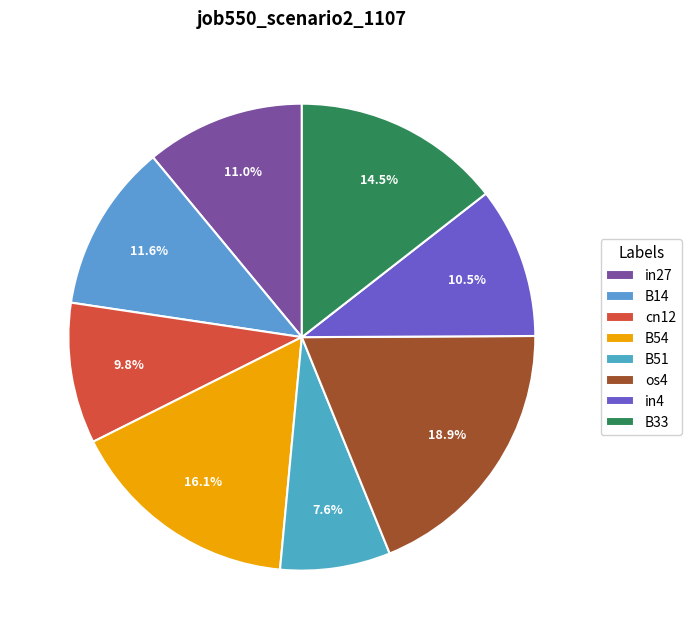

Count the number of slices in the pie.

8